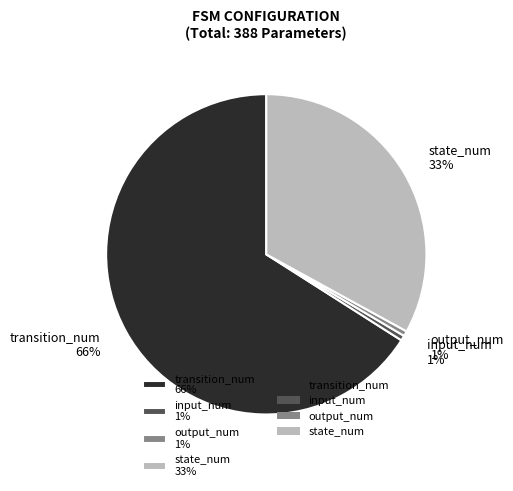

True or false: transition_num accounts for 75% of the total.

False